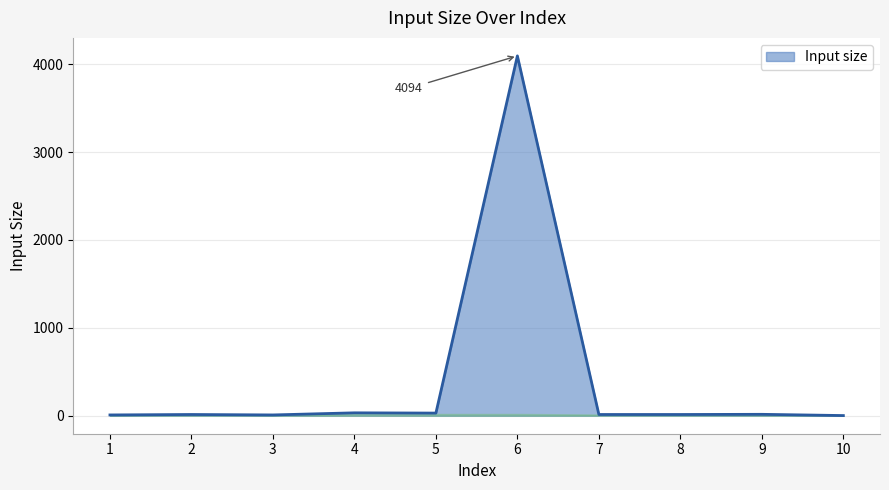

What is the ratio of the value at 1 to the value at 4?

0.3